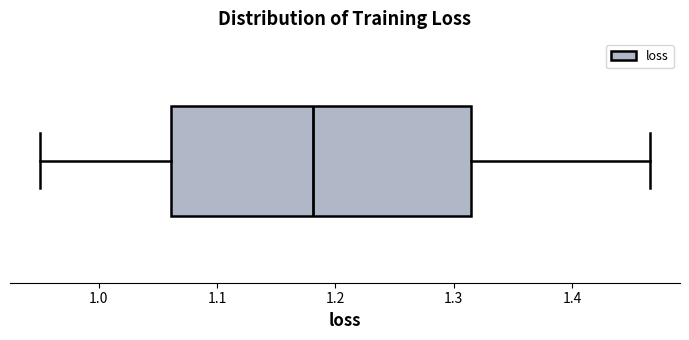

Where does the right whisker of the box end on the x-axis? The values are not printed on the chart, so give them approximately, as read against the axis.

1.47